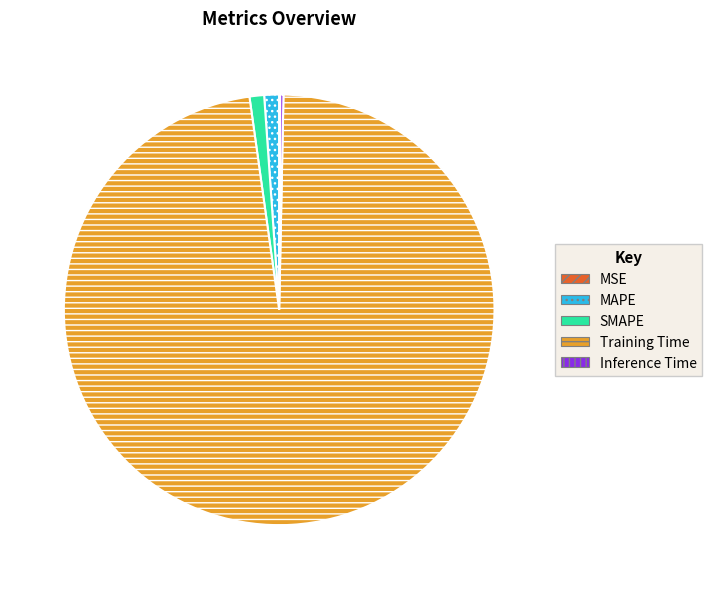

Between MAPE and Training Time, which is larger?

Training Time